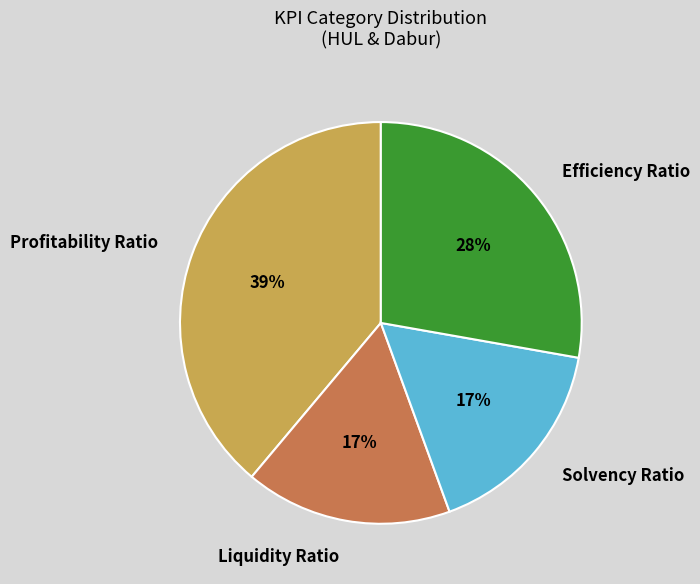

Do Efficiency Ratio and Profitability Ratio together represent more than half of the pie?

Yes